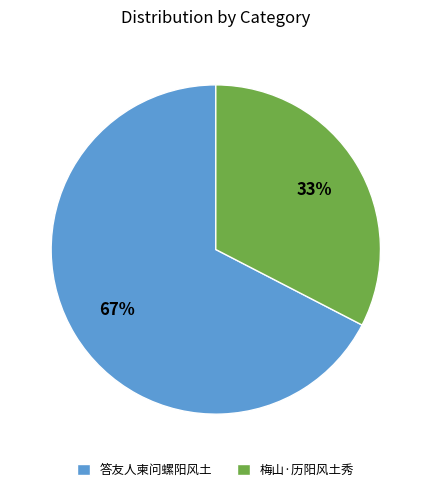

Which has a higher value, 答友人柬问螺阳风土 or 梅山·历阳风土秀?

答友人柬问螺阳风土